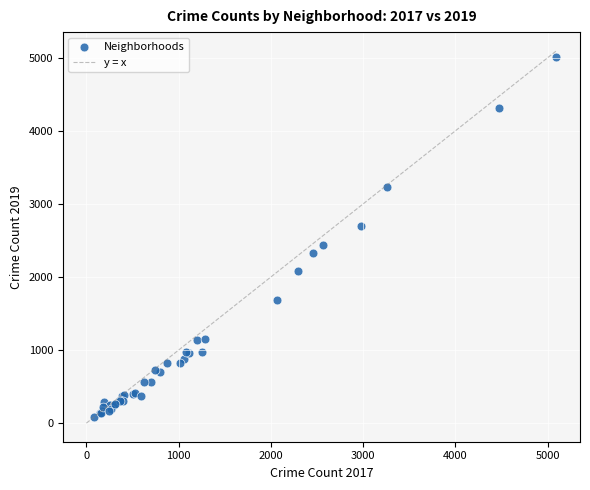

What Y value in the scatter plot is closest to 2542?

2441